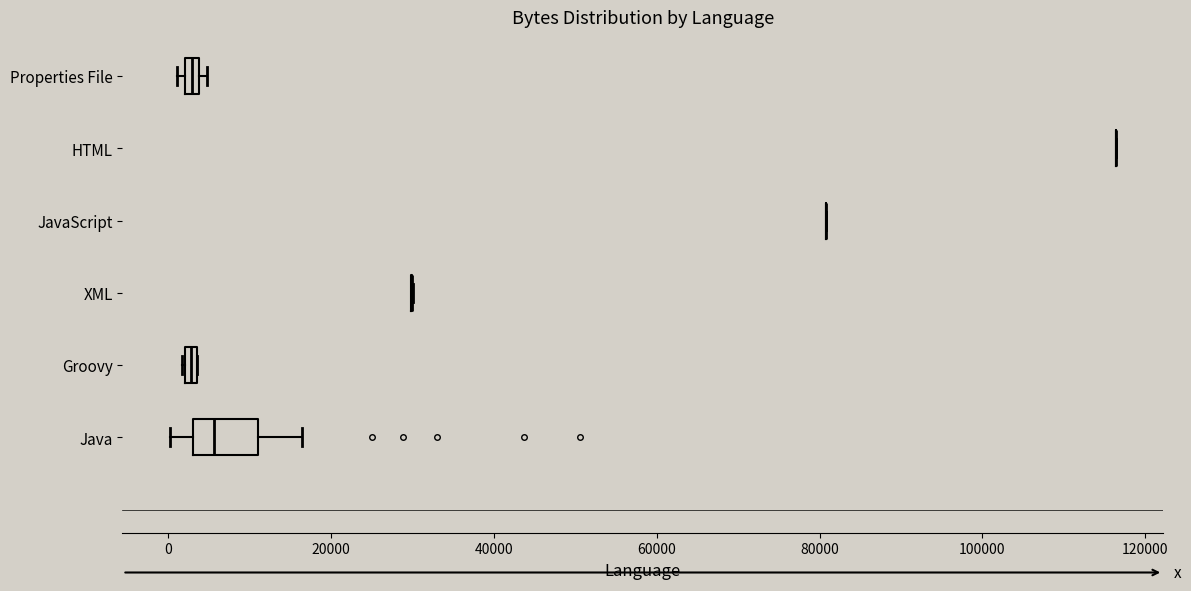

Which box is the widest, from its left edge to its right edge?

Java